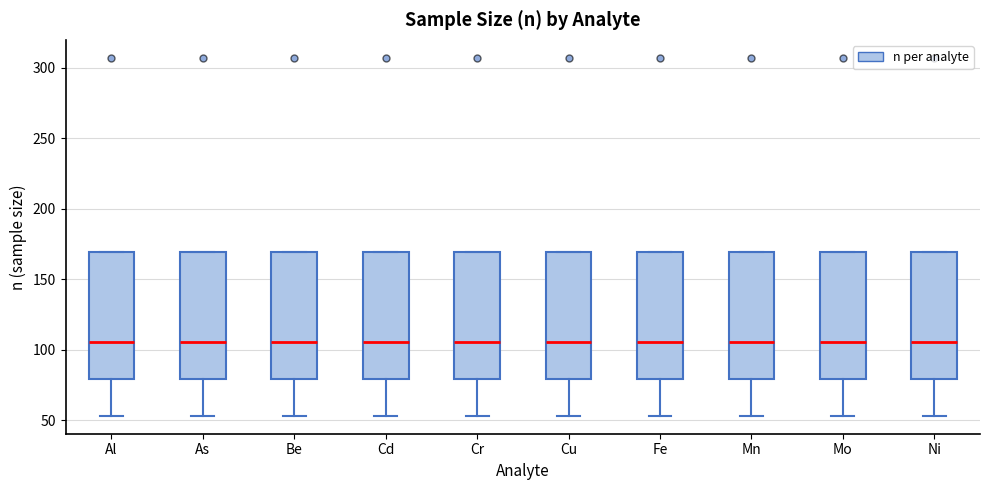

Reading left to right, read every box against the y-axis: the position of its median line, the range the box covers, and the ends of its whiskers. The values are not printed on the chart, so give them approximately, as read against the axis.

Al: median 105, box 80 to 170, whiskers 55 to 170
As: median 105, box 80 to 170, whiskers 55 to 170
Be: median 105, box 80 to 170, whiskers 55 to 170
Cd: median 105, box 80 to 170, whiskers 55 to 170
Cr: median 105, box 80 to 170, whiskers 55 to 170
Cu: median 105, box 80 to 170, whiskers 55 to 170
Fe: median 105, box 80 to 170, whiskers 55 to 170
Mn: median 105, box 80 to 170, whiskers 55 to 170
Mo: median 105, box 80 to 170, whiskers 55 to 170
Ni: median 105, box 80 to 170, whiskers 55 to 170